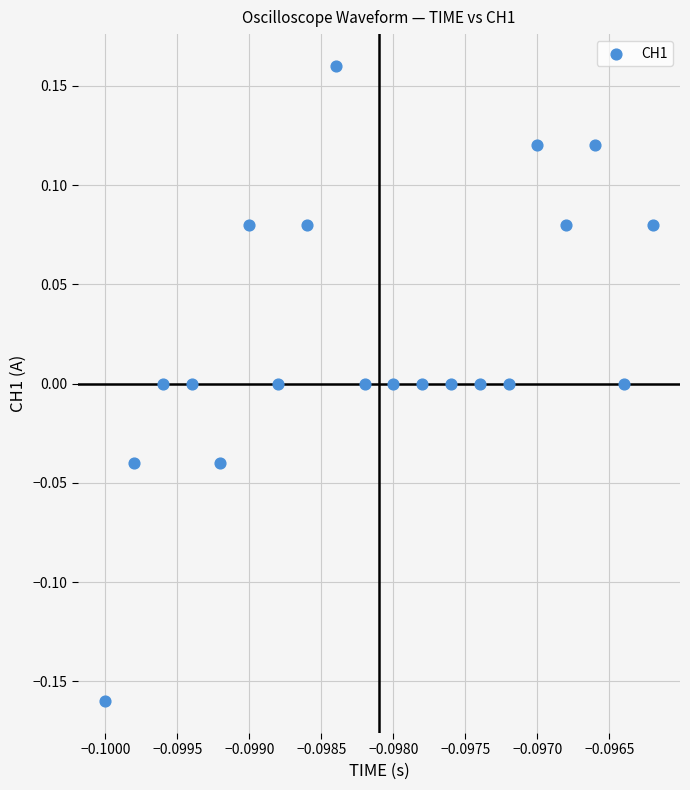

What is the range of Y values (max minus min)?

0.3